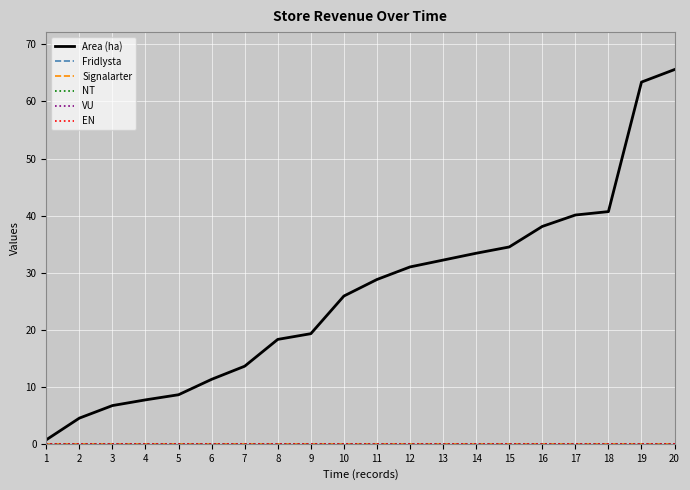

Reading left to right, transcribe all the data shown in this chart.

Area (ha): 1=0.7	2=4.5	3=6.7	4=7.7	5=8.6	6=11.3	7=13.6	8=18.3	9=19.3	10=25.9	11=28.8	12=31.0	13=32.2	14=33.4	15=34.5	16=38.1	17=40.1	18=40.7	19=63.4	20=65.6
Fridlysta: 1=0.0	2=0.0	3=0.0	4=0.0	5=0.0	6=0.0	7=0.0	8=0.0	9=0.0	10=0.0	11=0.0	12=0.0	13=0.0	14=0.0	15=0.0	16=0.0	17=0.0	18=0.0	19=0.0	20=0.0
Signalarter: 1=0.0	2=0.0	3=0.0	4=0.0	5=0.0	6=0.0	7=0.0	8=0.0	9=0.0	10=0.0	11=0.0	12=0.0	13=0.0	14=0.0	15=0.0	16=0.0	17=0.0	18=0.0	19=0.0	20=0.0
NT: 1=0.0	2=0.0	3=0.0	4=0.0	5=0.0	6=0.0	7=0.0	8=0.0	9=0.0	10=0.0	11=0.0	12=0.0	13=0.0	14=0.0	15=0.0	16=0.0	17=0.0	18=0.0	19=0.0	20=0.0
VU: 1=0.0	2=0.0	3=0.0	4=0.0	5=0.0	6=0.0	7=0.0	8=0.0	9=0.0	10=0.0	11=0.0	12=0.0	13=0.0	14=0.0	15=0.0	16=0.0	17=0.0	18=0.0	19=0.0	20=0.0
EN: 1=0.0	2=0.0	3=0.0	4=0.0	5=0.0	6=0.0	7=0.0	8=0.0	9=0.0	10=0.0	11=0.0	12=0.0	13=0.0	14=0.0	15=0.0	16=0.0	17=0.0	18=0.0	19=0.0	20=0.0